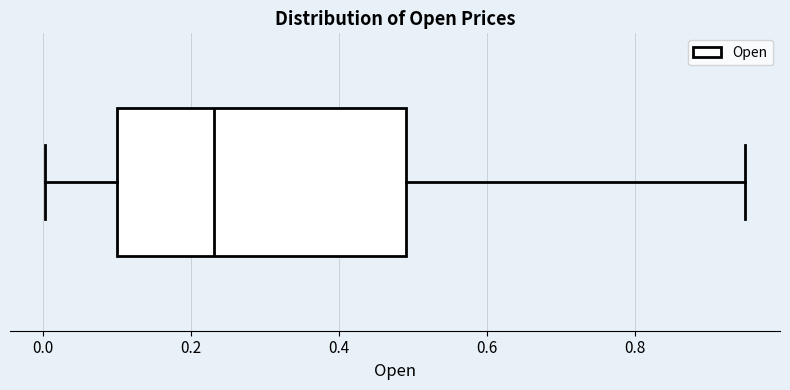

Transcribe this box plot: give where the median line is, the range the box spans, and where the two whiskers end, as read against the x-axis. The values are not printed on the chart, so give them approximately, as read against the axis.

median 0.24, box 0.10 to 0.50, whiskers 0.00 to 0.94